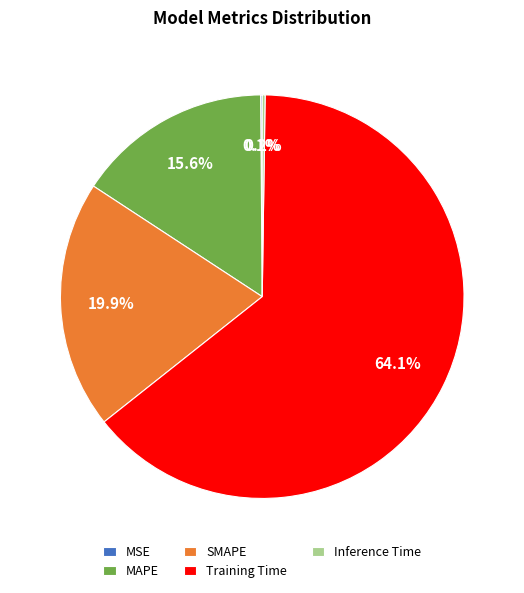

How much of the chart is everything except SMAPE?

80.1%